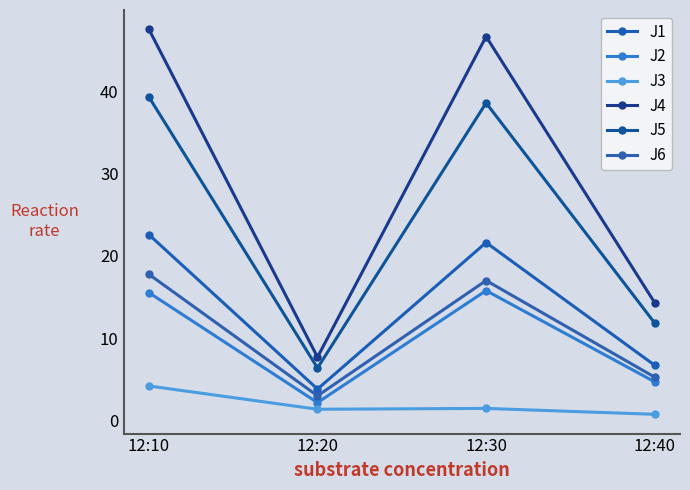

Reading right to left, transcribe all the data shown in this chart.

J1: 12:40=6.7	12:30=21.6	12:20=3.8	12:10=22.6
J2: 12:40=4.7	12:30=15.8	12:20=2.2	12:10=15.5
J3: 12:40=0.8	12:30=1.5	12:20=1.4	12:10=4.2
J4: 12:40=14.3	12:30=46.6	12:20=7.7	12:10=47.5
J5: 12:40=11.8	12:30=38.6	12:20=6.4	12:10=39.3
J6: 12:40=5.3	12:30=17.0	12:20=3.0	12:10=17.8